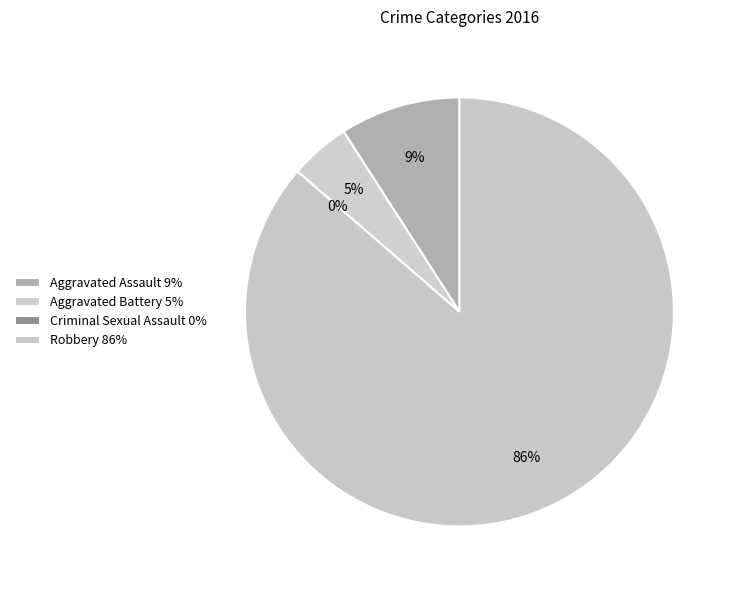

What is the largest slice in the pie chart?

Robbery